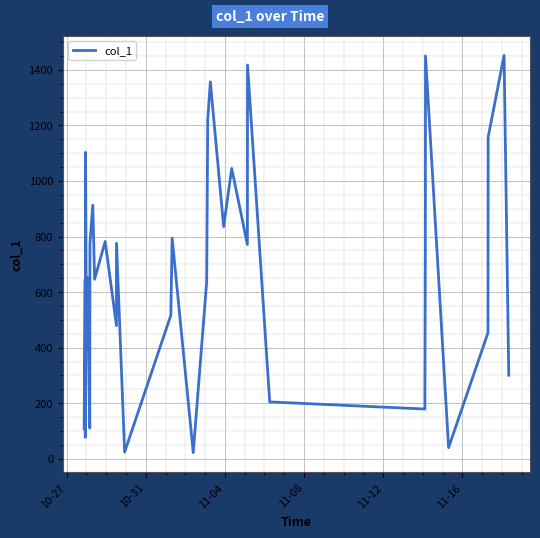

True or false: there are more than 2 points higher than both neighbors.

True